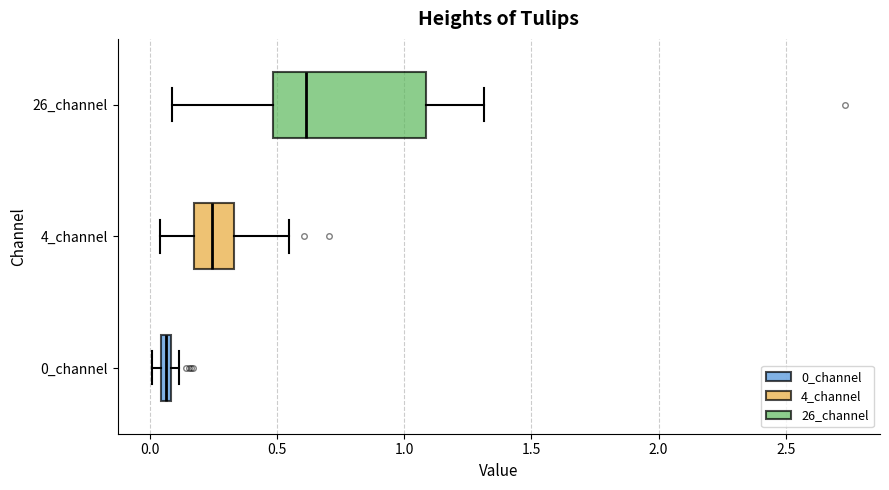

Where does the right whisker of the box for 26_channel end on the x-axis? The values are not printed on the chart, so give them approximately, as read against the axis.

1.30